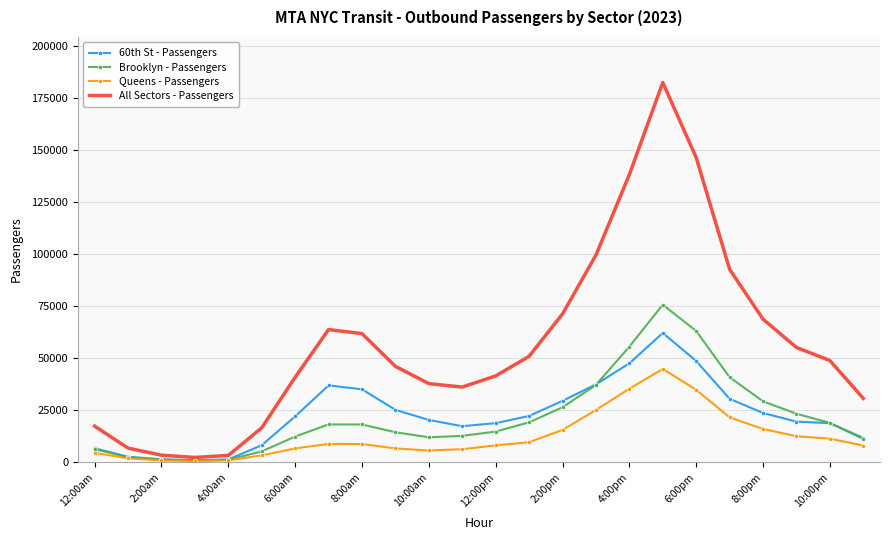

What is the maximum value shown in the chart?

182545